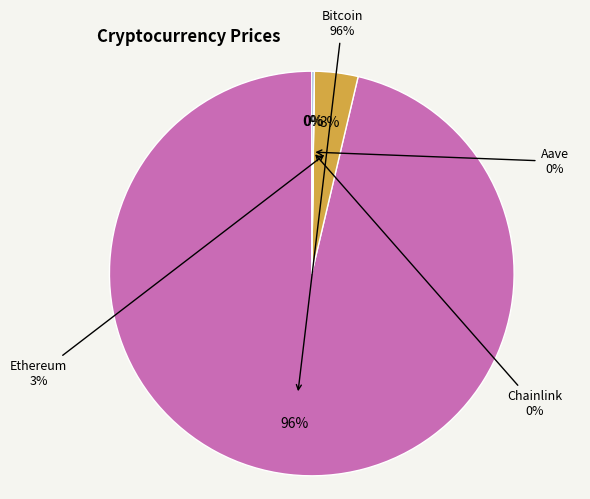

What is the change in value from Chainlink to Aave?

+191.2